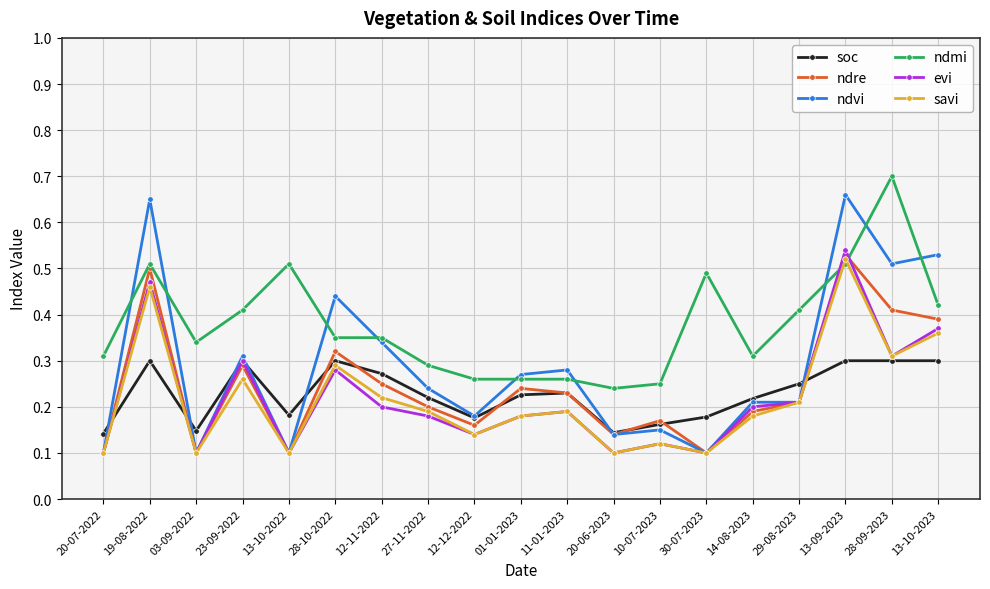

After their last crossing, which series has the higher values: savi or soc?

savi